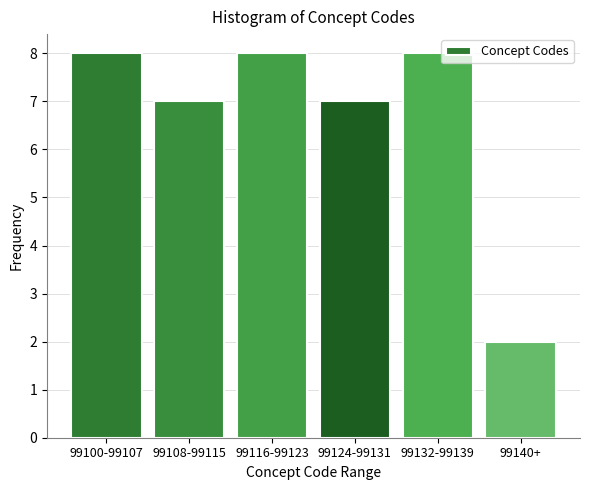

Reading left to right, extract all data points from this chart.

8	7	8	7	8	2